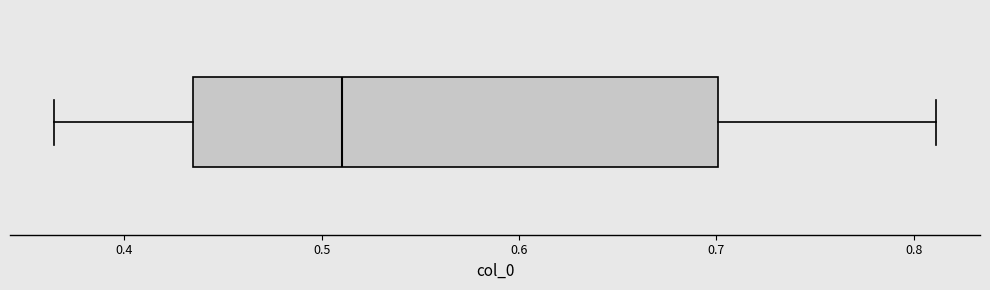

Read this box plot against the x-axis: the position of the median line, the range covered by the box, and the ends of both whiskers. The values are not printed on the chart, so give them approximately, as read against the axis.

median 0.51, box 0.43 to 0.70, whiskers 0.36 to 0.81